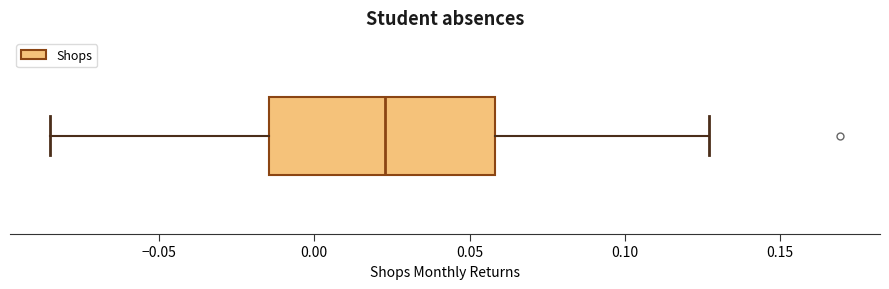

Transcribe this box plot: give where the median line is, the range the box spans, and where the two whiskers end, as read against the x-axis. The values are not printed on the chart, so give them approximately, as read against the axis.

median 0.025, box -0.015 to 0.060, whiskers -0.085 to 0.125